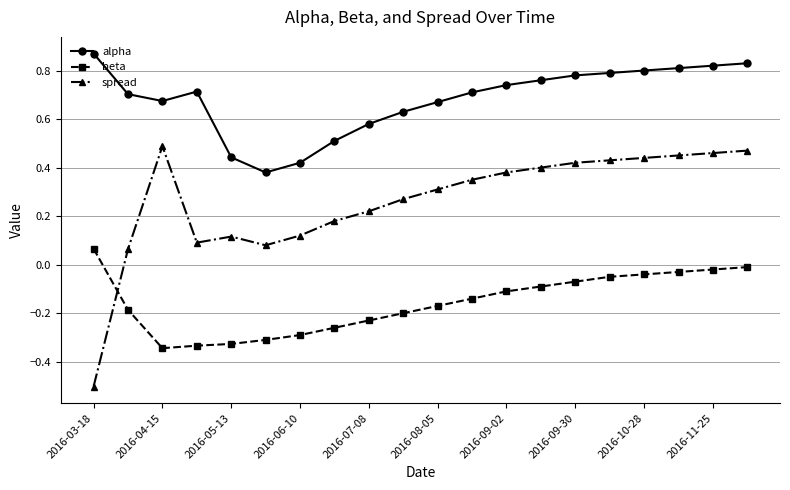

Which series has the largest range (max minus min)?

spread